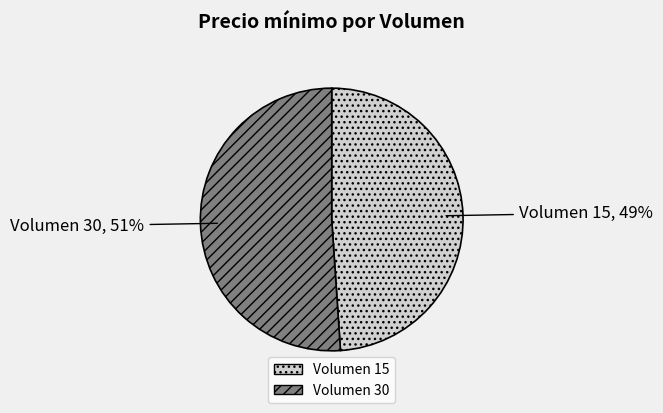

True or false: Volumen 15 accounts for 49% of the total.

True